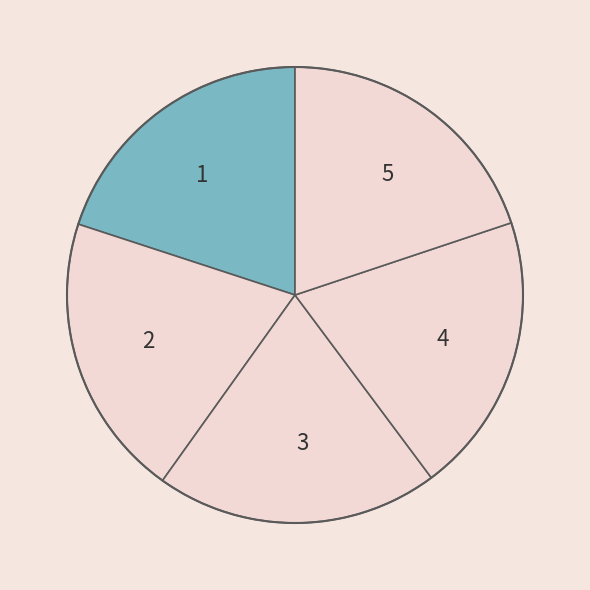

The 2 slice represents 20% of the pie. True or false?

True